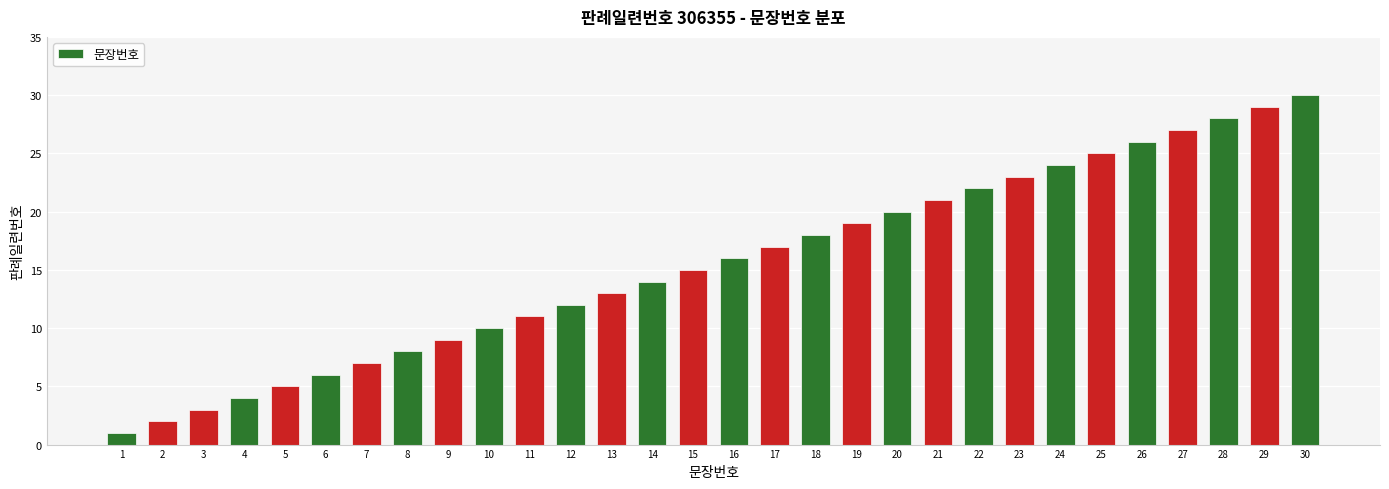

What is the difference between the maximum and second lowest values?

28